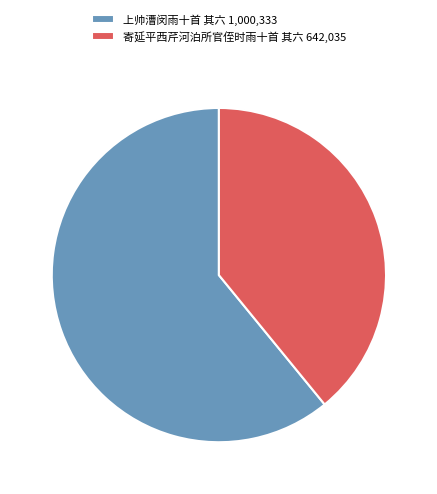

Which has a higher value, 上帅漕闵雨十首 其六 or 寄延平西芹河泊所官侄时雨十首 其六?

上帅漕闵雨十首 其六